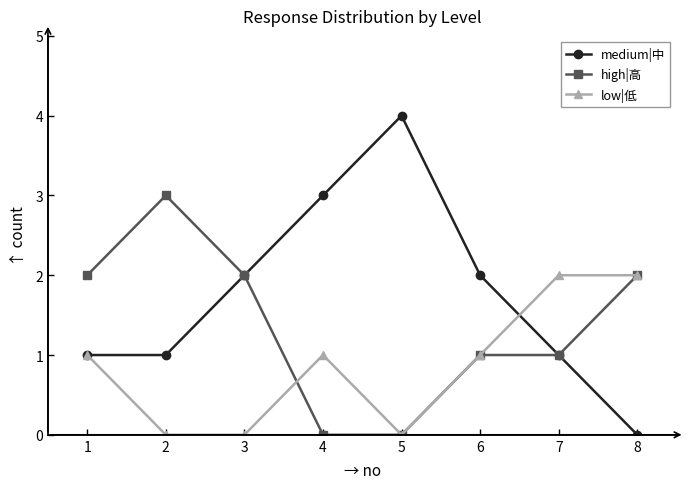

How many series are shown in this chart?

3